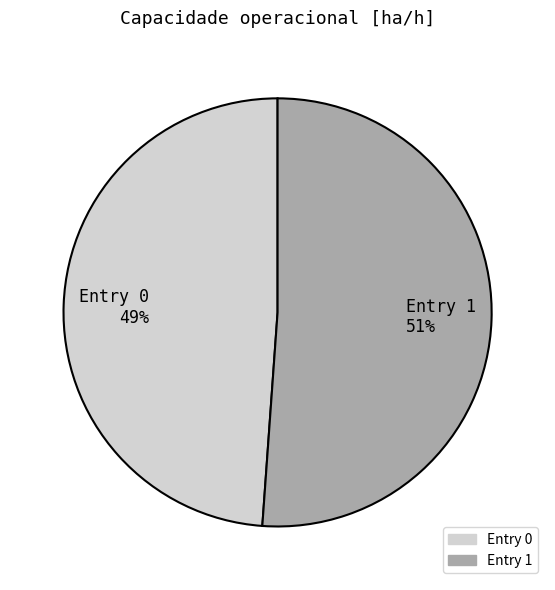

To the nearest percent, what is the difference between the Entry 1 51% and Entry 0 49% slice percentages?

2%